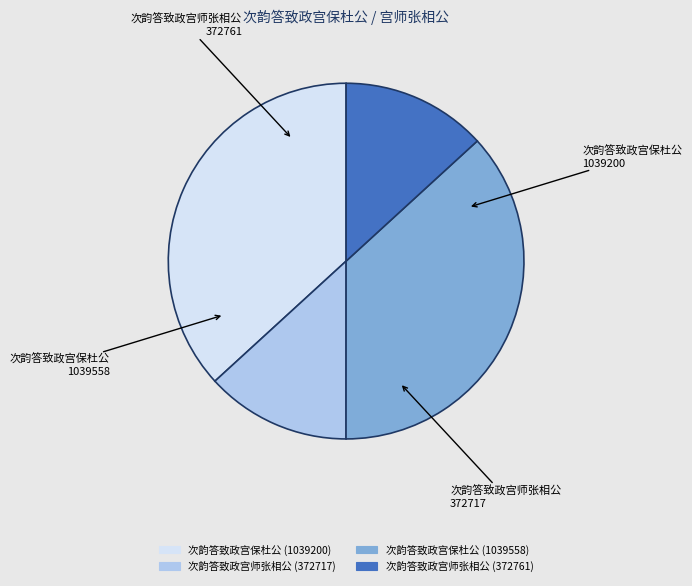

Is there a majority slice in this chart?

No